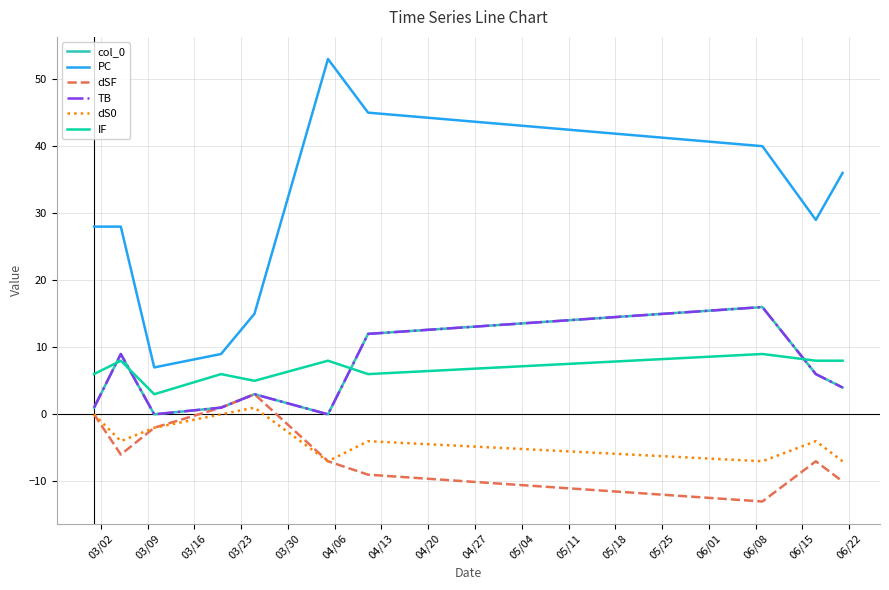

Does the chart display data point markers on the line(s)?

No